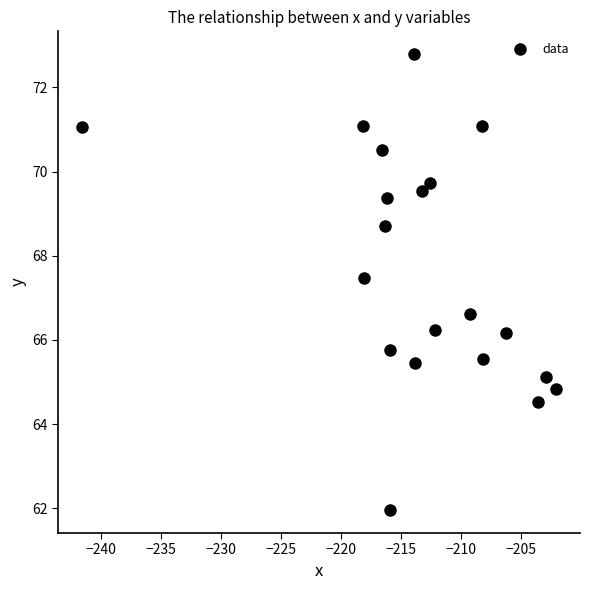

What is the range of X values (max minus min)?

39.5